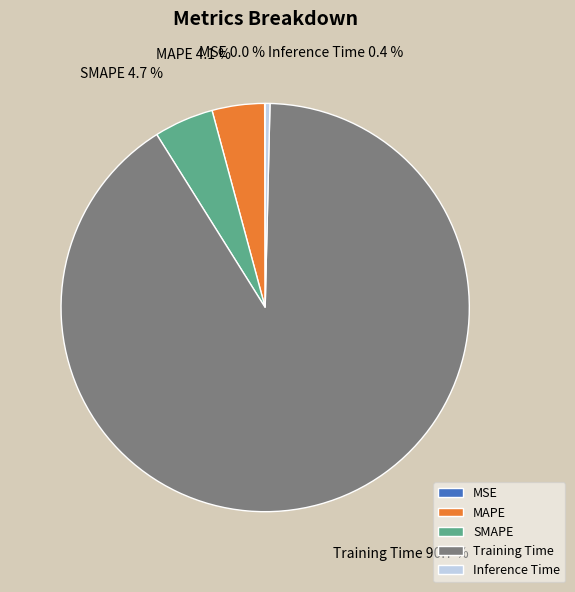

What is the total percentage of Training Time and MAPE?

94.9%